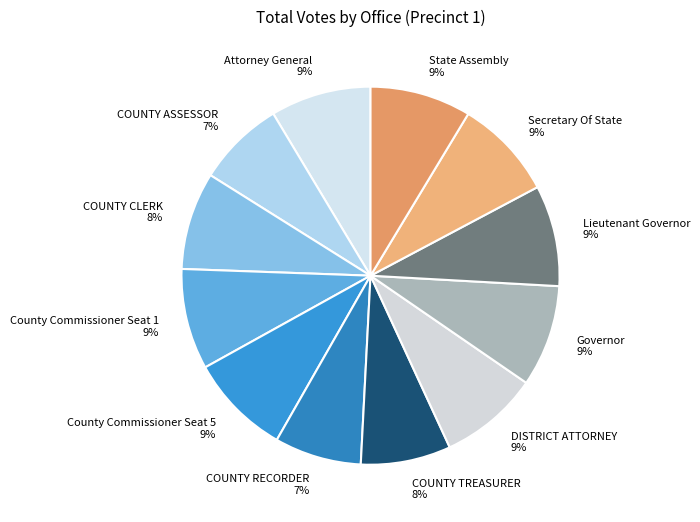

True or false: County Commissioner Seat 5 accounts for 9% of the total.

True